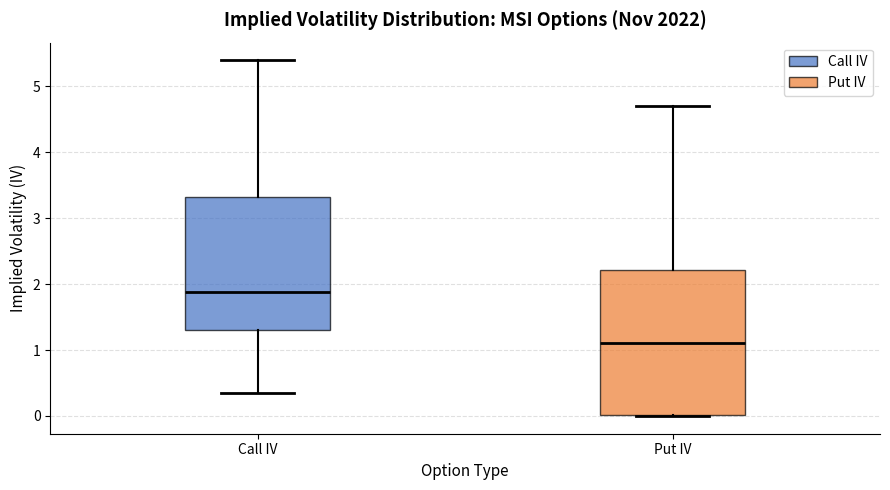

Reading left to right, transcribe this box plot: for each box, give where its median line is, the range the box spans, and where its two whiskers end, as read against the y-axis. The values are not printed on the chart, so give them approximately, as read against the axis.

Call IV: median 1.9, box 1.3 to 3.3, whiskers 0.3 to 5.4
Put IV: median 1.1, box 0.0 to 2.2, whiskers 0.0 to 4.7